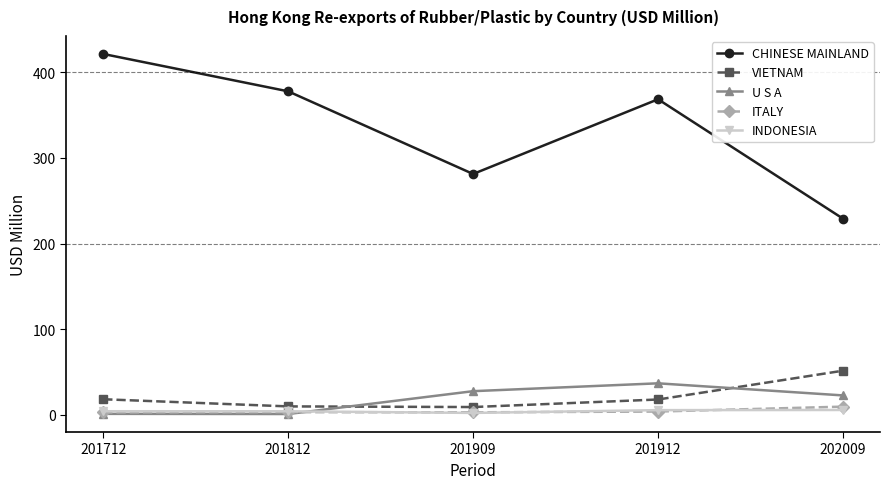

At how many categories does at least one series exceed 420?

1